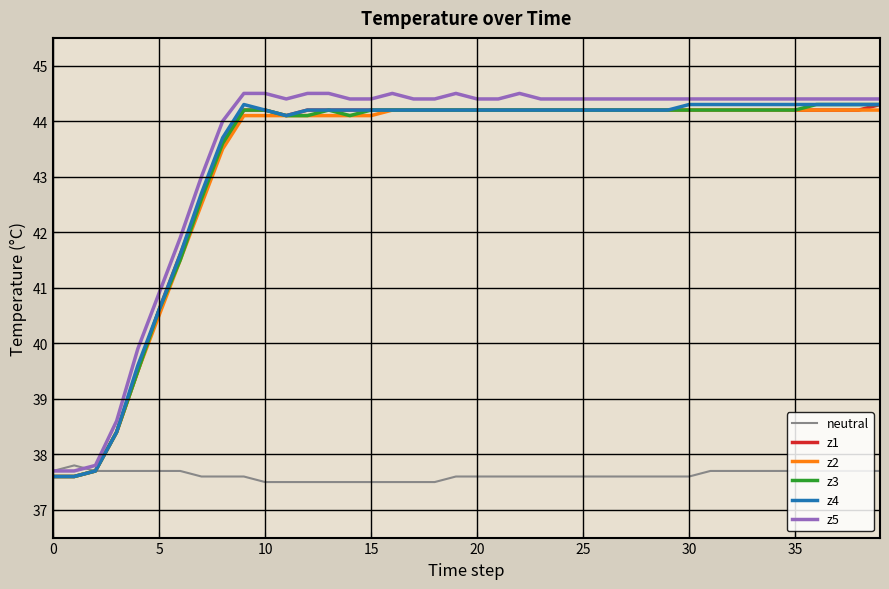

Reading right to left, what are all the values shown in this chart?

neutral: 37.7	37.7	37.7	37.7	37.7	37.7	37.7	37.7	37.7	37.6	37.6	37.6	37.6	37.6	37.6	37.6	37.6	37.6	37.6	37.6	37.6	37.5	37.5	37.5	37.5	37.5	37.5	37.5	37.5	37.5	37.6	37.6	37.6	37.7	37.7	37.7	37.7	37.7	37.8	37.7
z1: 44.3	44.2	44.2	44.2	44.2	44.2	44.2	44.2	44.2	44.2	44.2	44.2	44.2	44.2	44.2	44.2	44.2	44.2	44.2	44.2	44.2	44.2	44.2	44.2	44.2	44.2	44.2	44.2	44.1	44.2	44.2	43.6	42.6	41.6	40.6	39.5	38.4	37.7	37.6	37.6
z2: 44.2	44.2	44.2	44.2	44.2	44.2	44.2	44.2	44.2	44.2	44.2	44.2	44.2	44.2	44.2	44.2	44.2	44.2	44.2	44.2	44.2	44.2	44.2	44.2	44.1	44.1	44.1	44.1	44.1	44.1	44.1	43.5	42.5	41.5	40.5	39.5	38.4	37.7	37.6	37.6
z3: 44.3	44.3	44.3	44.3	44.2	44.2	44.2	44.2	44.2	44.2	44.2	44.2	44.2	44.2	44.2	44.2	44.2	44.2	44.2	44.2	44.2	44.2	44.2	44.2	44.2	44.1	44.2	44.1	44.1	44.2	44.2	43.6	42.6	41.5	40.6	39.5	38.4	37.7	37.6	37.6
z4: 44.3	44.3	44.3	44.3	44.3	44.3	44.3	44.3	44.3	44.3	44.2	44.2	44.2	44.2	44.2	44.2	44.2	44.2	44.2	44.2	44.2	44.2	44.2	44.2	44.2	44.2	44.2	44.2	44.1	44.2	44.3	43.7	42.7	41.6	40.6	39.6	38.4	37.7	37.6	37.6
z5: 44.4	44.4	44.4	44.4	44.4	44.4	44.4	44.4	44.4	44.4	44.4	44.4	44.4	44.4	44.4	44.4	44.4	44.5	44.4	44.4	44.5	44.4	44.4	44.5	44.4	44.4	44.5	44.5	44.4	44.5	44.5	44.0	43.0	41.9	40.9	39.9	38.6	37.8	37.7	37.7